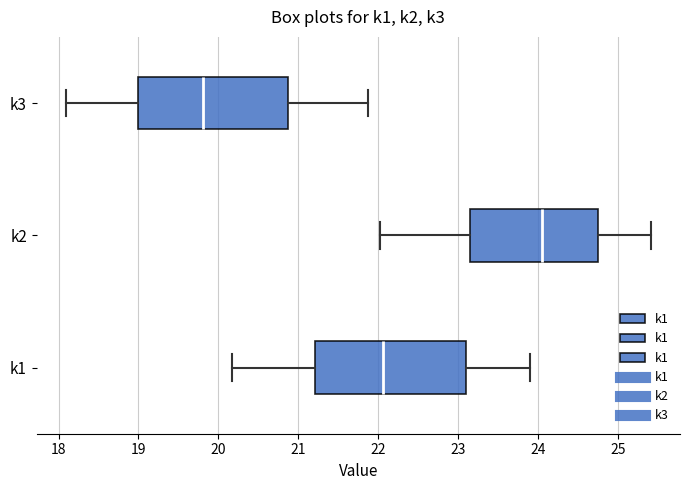

Where does the median line of the box for k1 sit on the x-axis? The values are not printed on the chart, so give them approximately, as read against the axis.

22.1